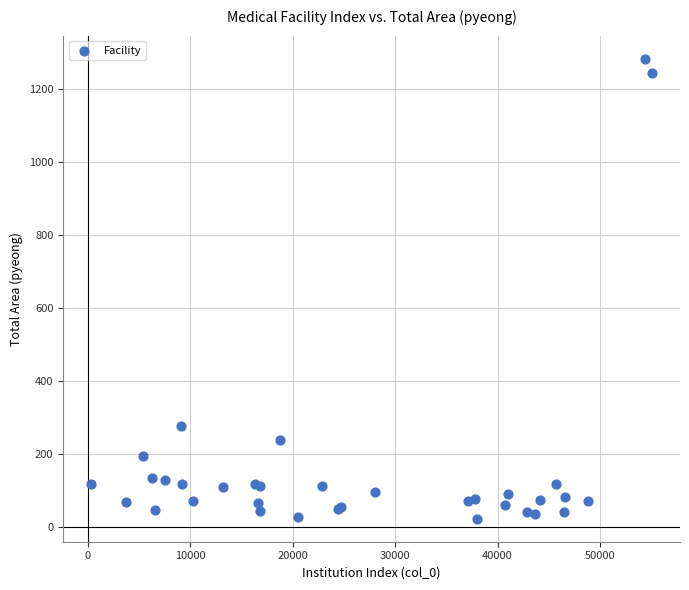

What Y value in the scatter plot is closest to 652?

276.5